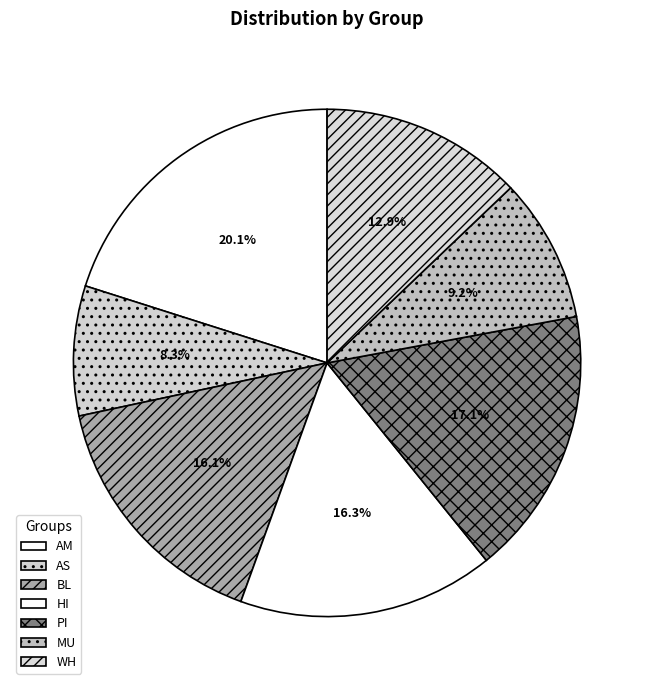

Which has a higher value, AS or MU?

MU